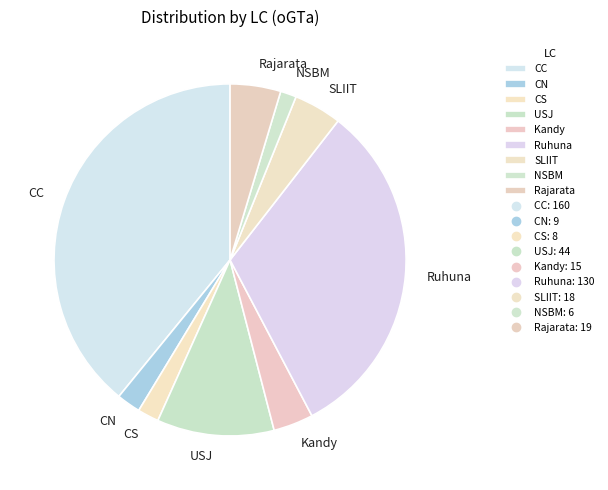

Combined, do CS and Rajarata account for over 50%?

No